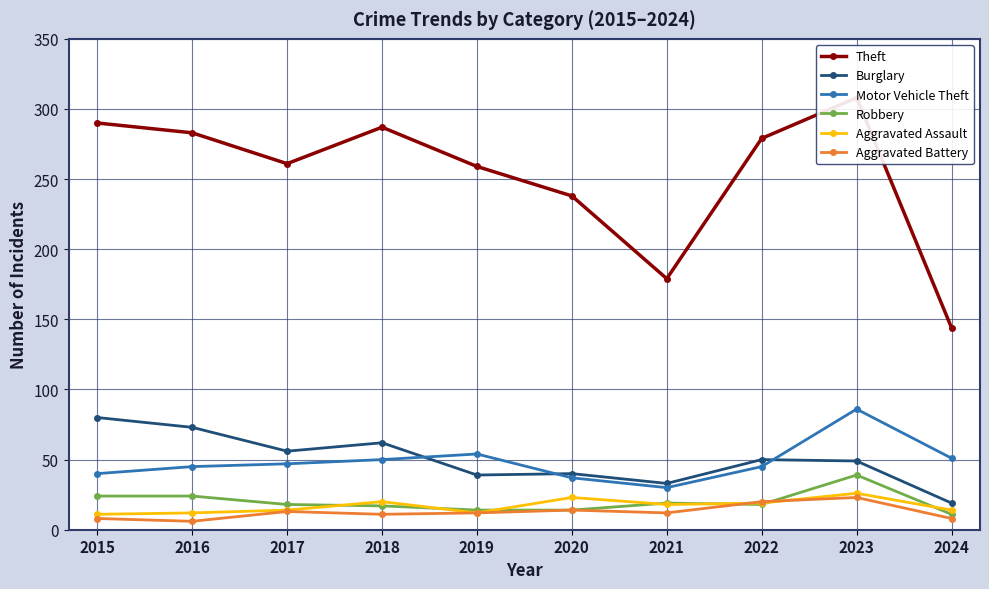

Reading right to left, transcribe all the data shown in this chart.

Theft: 2024=144	2023=308	2022=279	2021=179	2020=238	2019=259	2018=287	2017=261	2016=283	2015=290
Burglary: 2024=19	2023=49	2022=50	2021=33	2020=40	2019=39	2018=62	2017=56	2016=73	2015=80
Motor Vehicle Theft: 2024=51	2023=86	2022=45	2021=30	2020=37	2019=54	2018=50	2017=47	2016=45	2015=40
Robbery: 2024=11	2023=39	2022=18	2021=19	2020=14	2019=14	2018=17	2017=18	2016=24	2015=24
Aggravated Assault: 2024=14	2023=26	2022=19	2021=18	2020=23	2019=12	2018=20	2017=14	2016=12	2015=11
Aggravated Battery: 2024=8	2023=23	2022=20	2021=12	2020=14	2019=12	2018=11	2017=13	2016=6	2015=8